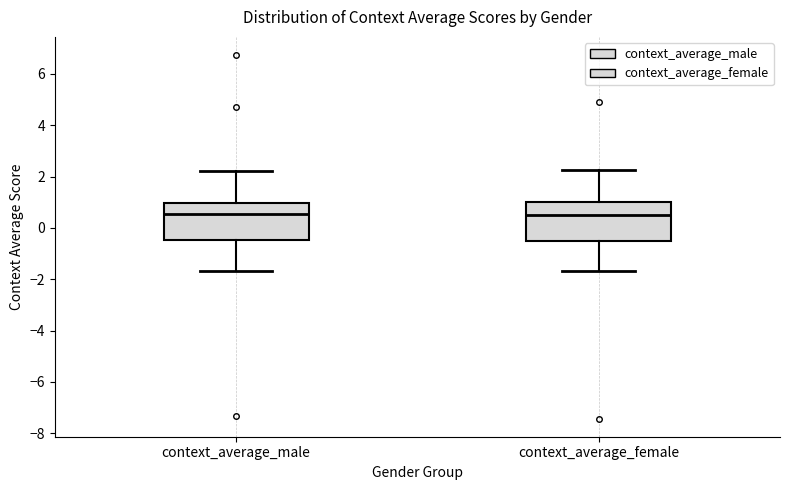

Where is the lower edge of the box for context_average_female on the y-axis? The values are not printed on the chart, so give them approximately, as read against the axis.

-0.6